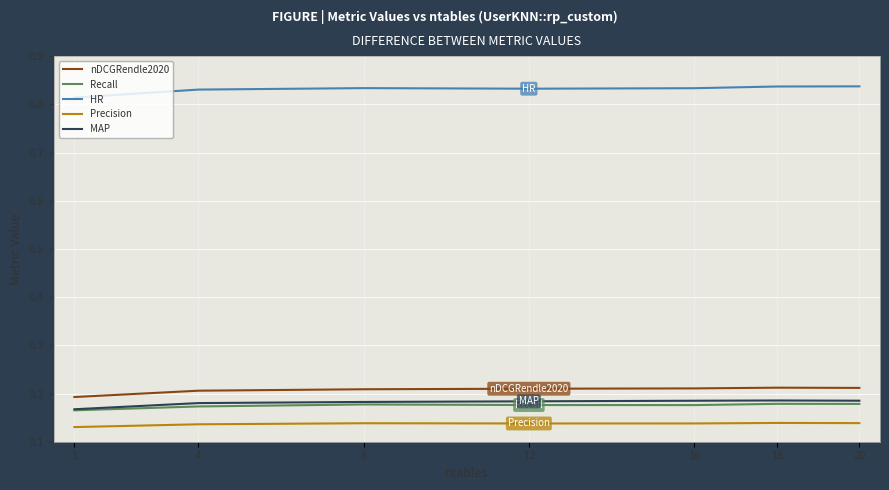

What is the difference between the highest and lowest values at 18?

0.7